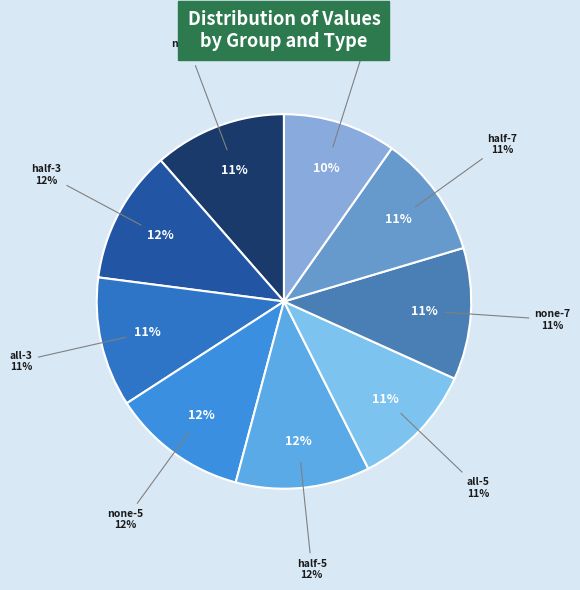

The all-5 slice represents 11% of the pie. True or false?

True